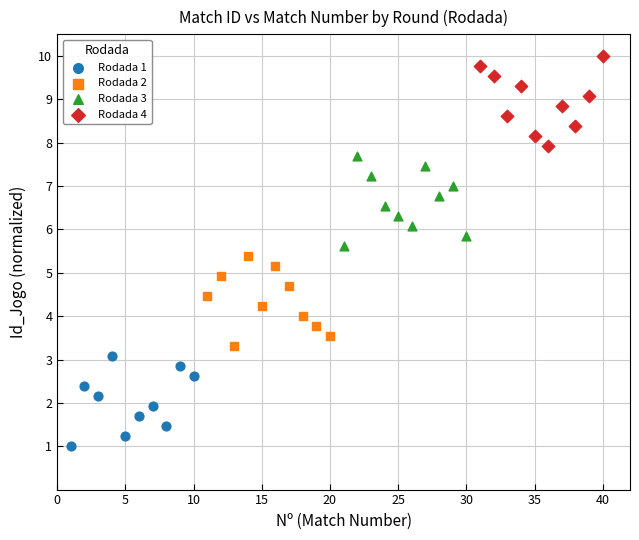

Which series contains the highest Y value?

Rodada 4